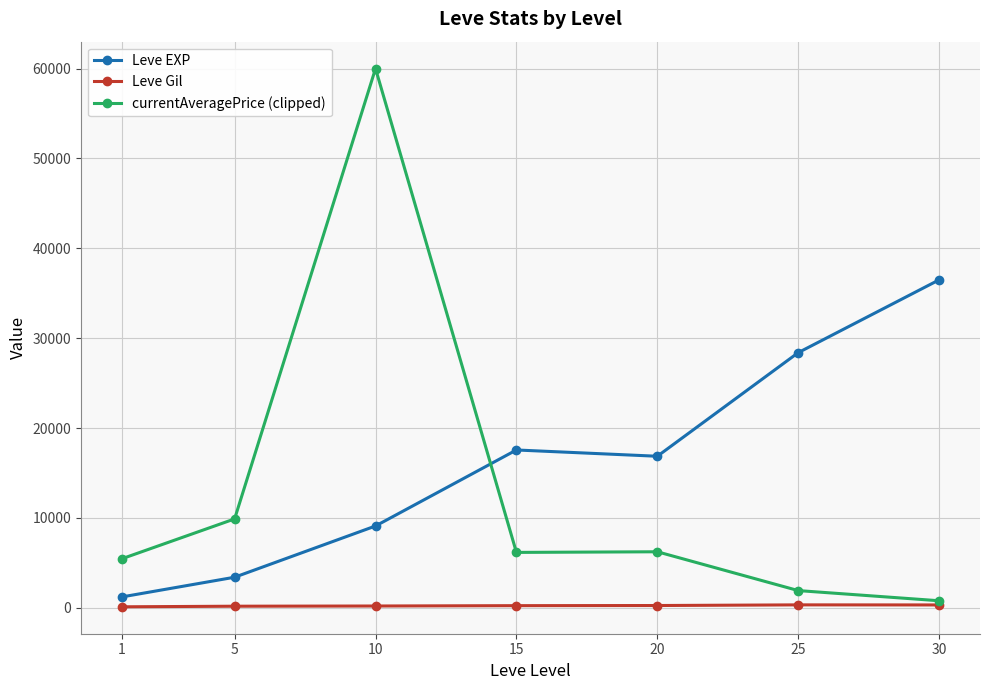

Between which two adjacent categories do currentAveragePrice (clipped) and Leve EXP first intersect?

10 and 15